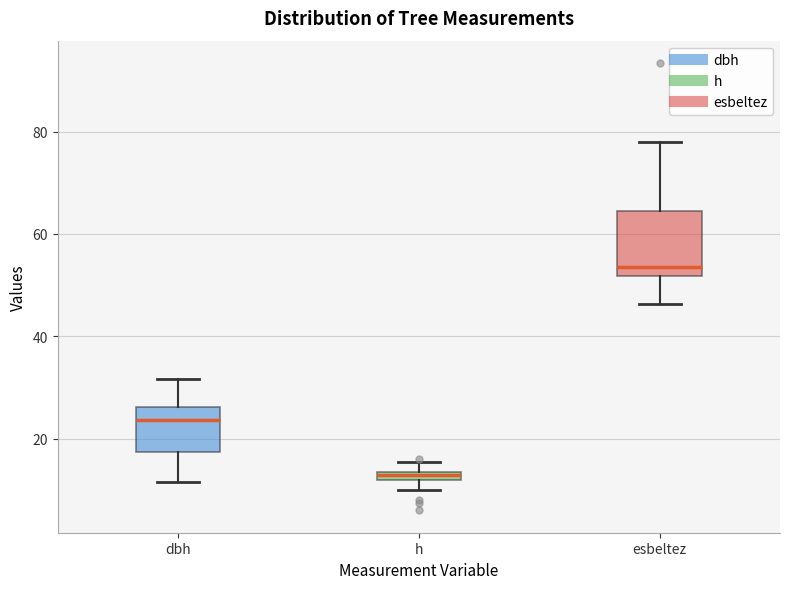

Which box has the highest median line?

esbeltez